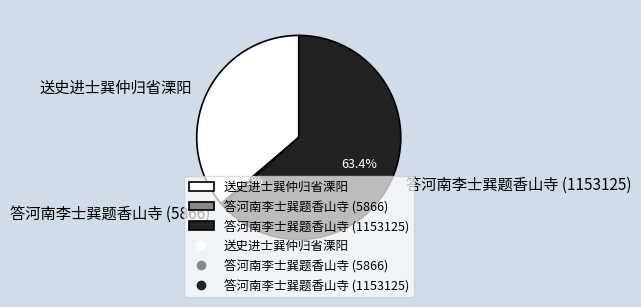

What percentage do 送史进士巽仲归省溧阳 and 答河南李士巽题香山寺 (1153125) together represent?

99.7%